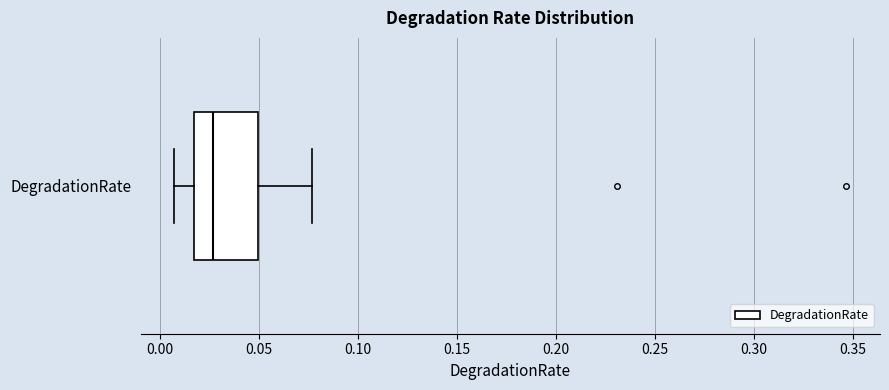

Transcribe this box plot: give where the median line is, the range the box spans, and where the two whiskers end, as read against the x-axis. The values are not printed on the chart, so give them approximately, as read against the axis.

median 0.025, box 0.015 to 0.050, whiskers 0.005 to 0.075